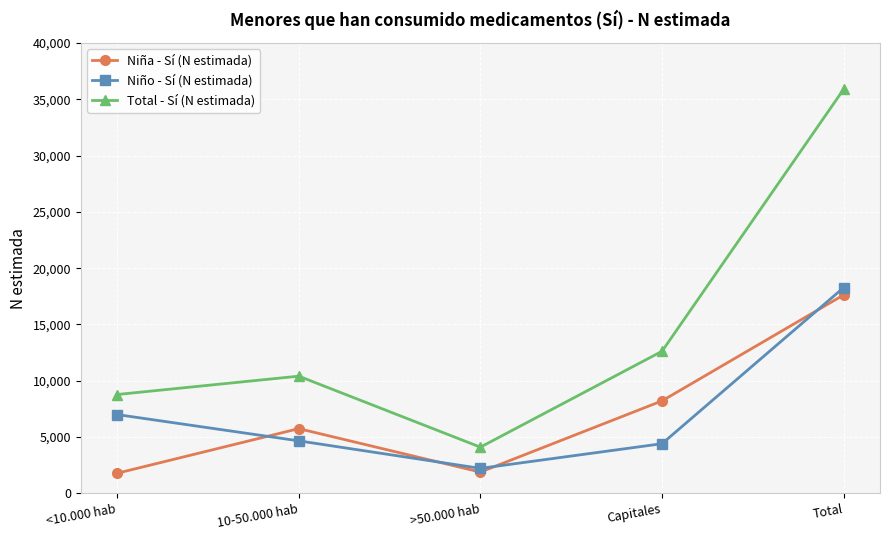

How many data points in Niña - Sí (N estimada) are less than 5745?

2